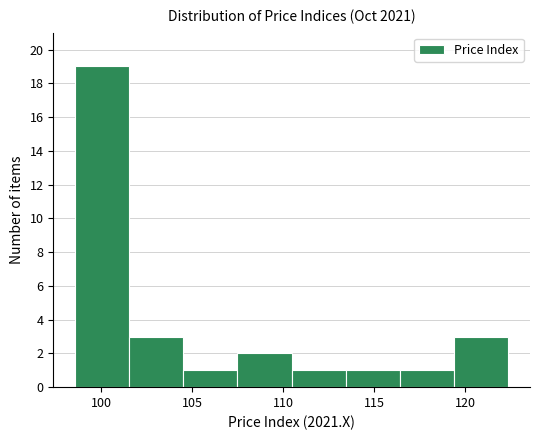

What is the height of the bar covering 98.5 to 101.5 on the x-axis? Neither the bar edges nor the heights are printed on the chart, so give them approximately, as read against the axes.

19